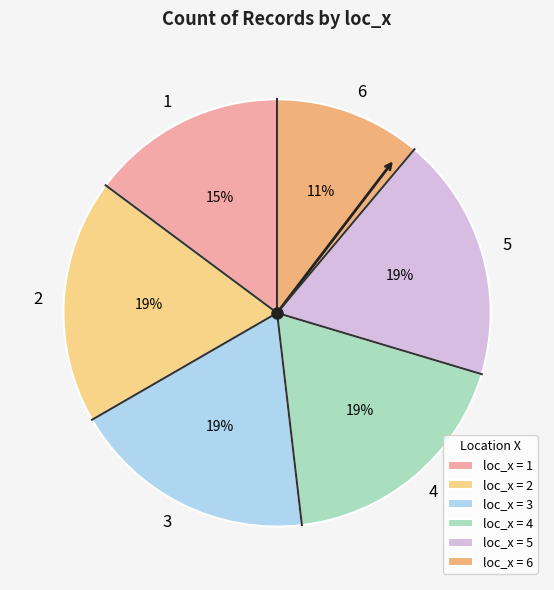

To the nearest percent, what percentage of the pie is 6?

11%